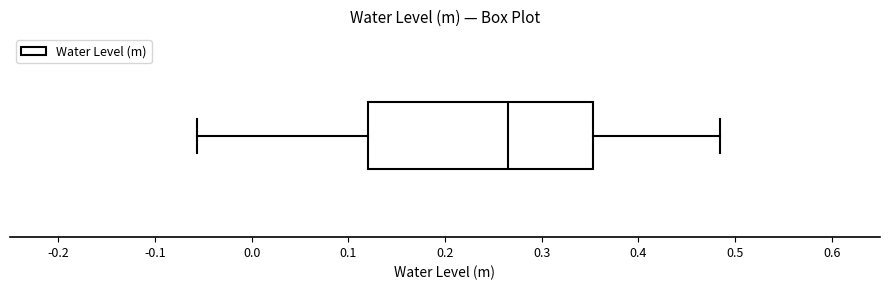

Read this box plot against the x-axis: the position of the median line, the range covered by the box, and the ends of both whiskers. The values are not printed on the chart, so give them approximately, as read against the axis.

median 0.26, box 0.12 to 0.35, whiskers -0.06 to 0.48